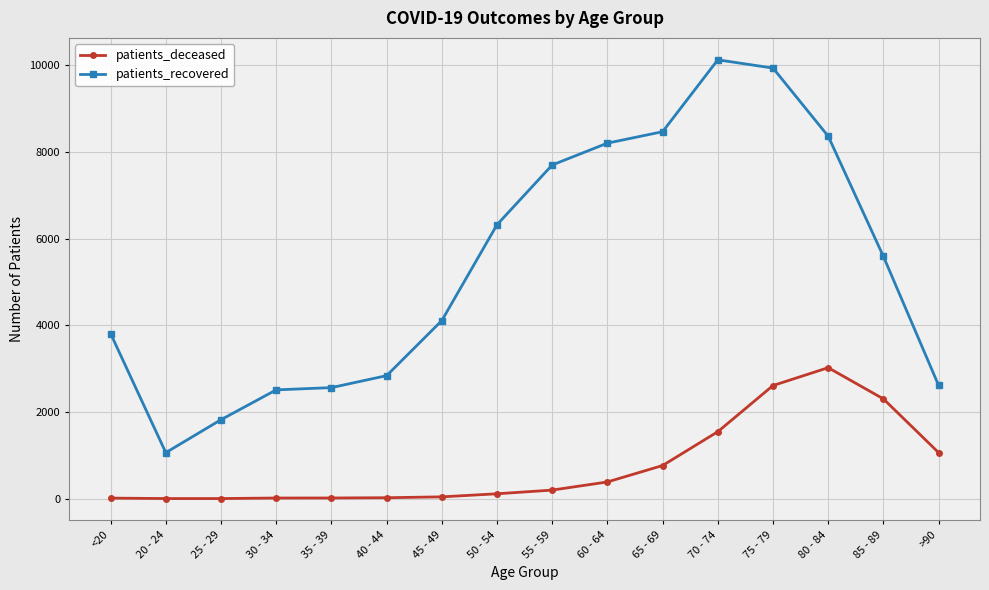

The value of patients_recovered at 65 - 69 is 3194. True or false?

False